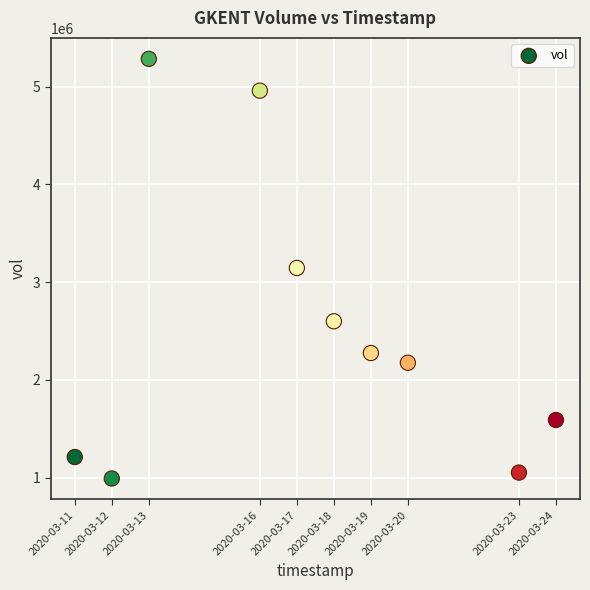

What is the range of X values (max minus min)?

1123200